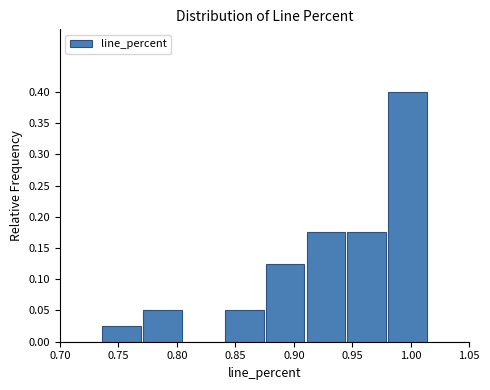

Reading left to right, transcribe this chart: for each bar, give the range it covers on the x-axis and its height. The values are not printed on the chart, so give them approximately, as read against the axis.

0.700 to 0.735: 0
0.735 to 0.770: 0.025
0.770 to 0.805: 0.050
0.805 to 0.840: 0
0.840 to 0.875: 0.050
0.875 to 0.910: 0.125
0.910 to 0.945: 0.175
0.945 to 0.980: 0.175
0.980 to 1.015: 0.400
1.015 to 1.050: 0